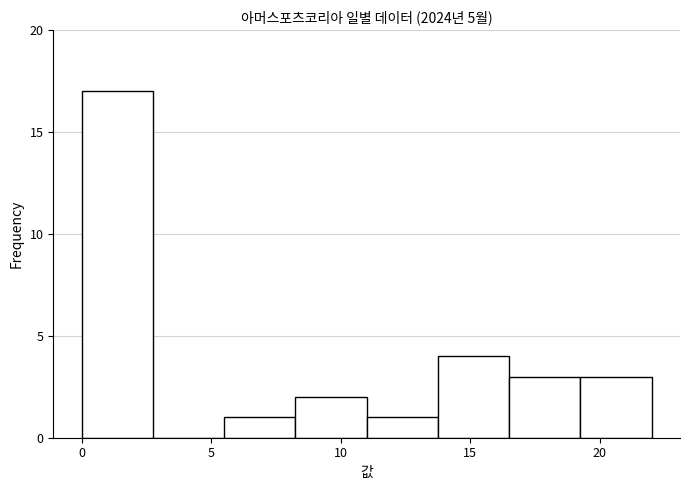

Reading left to right, list every bar in this chart as the range it spans on the x-axis followed by its height. Neither the bar edges nor the heights are printed on the chart, so give them approximately, as read against the axes.

0.00 to 2.75: 17
2.75 to 5.50: 0
5.50 to 8.25: 1
8.25 to 11.00: 2
11.00 to 13.75: 1
13.75 to 16.50: 4
16.50 to 19.25: 3
19.25 to 22.00: 3